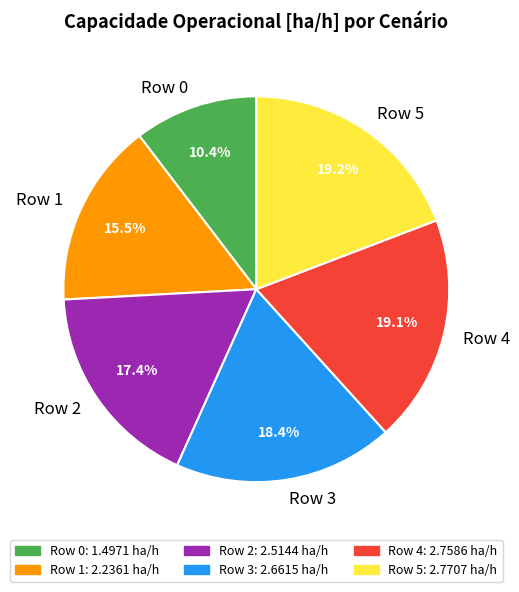

Is there a majority slice in this chart?

No